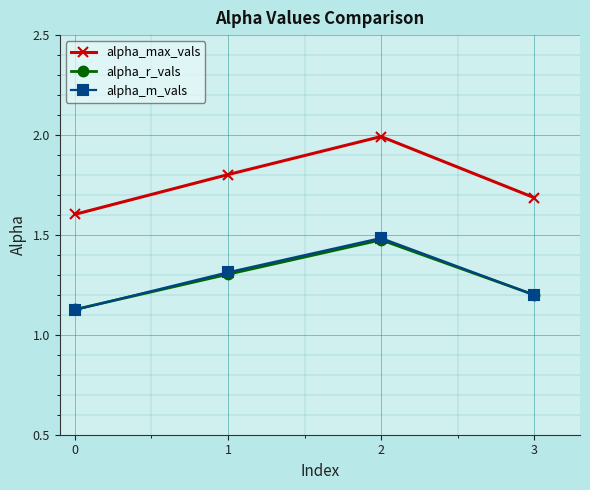

What is the sum of the alpha_m_vals values at 2 and 1?

2.8